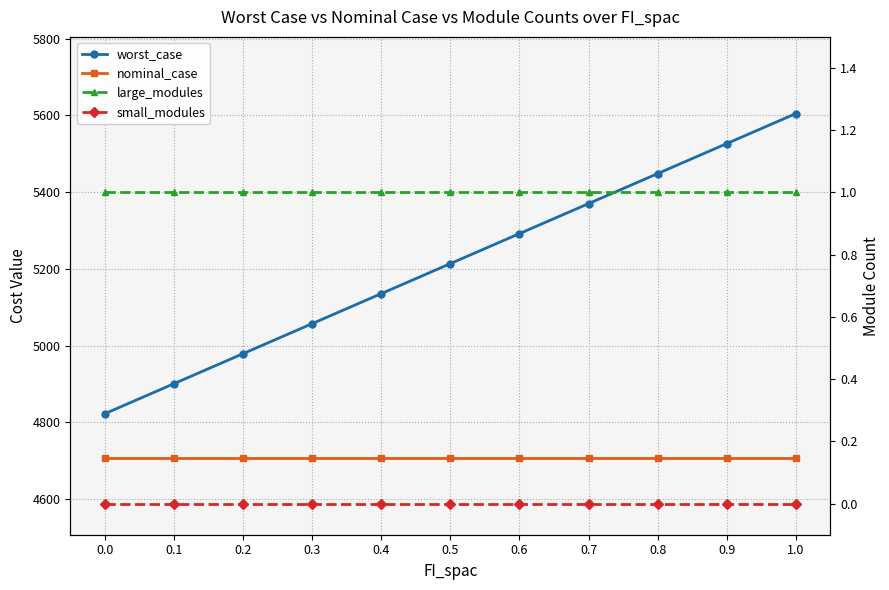

True or false: worst_case and nominal_case cross at least once.

False